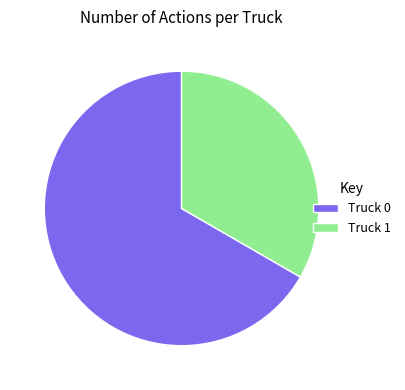

Which slice is the smallest?

Truck 1